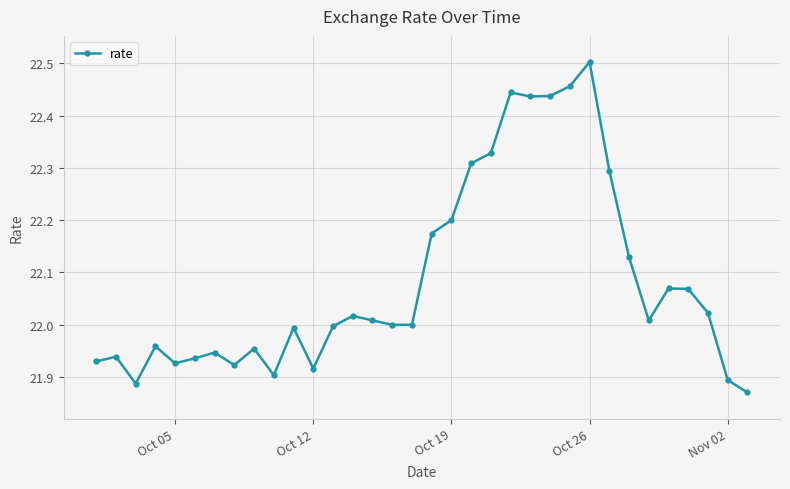

What is the sum of all values?

750.9